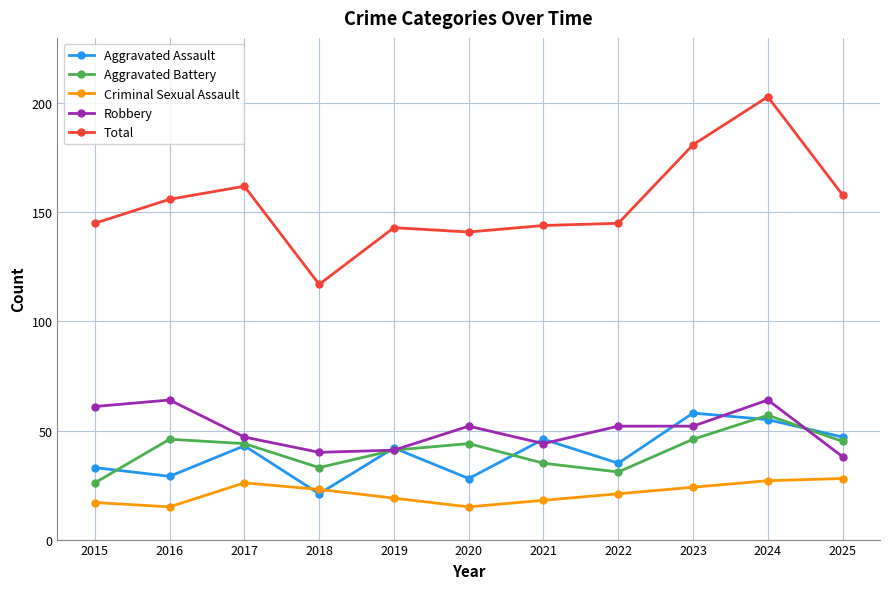

True or false: Criminal Sexual Assault and Robbery intersect in this chart.

False